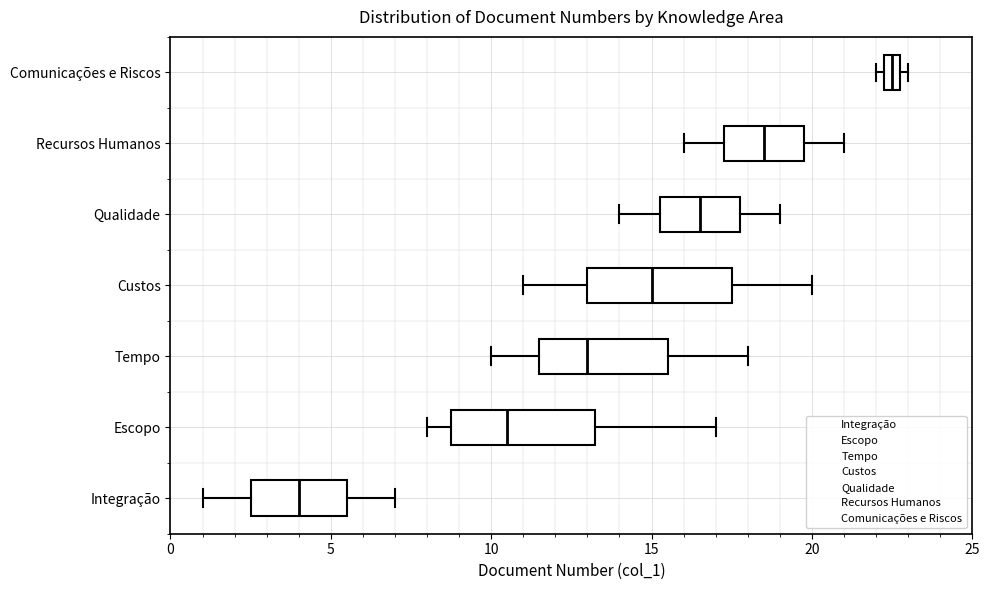

Which box's median line is the furthest to the right?

Comunicações e Riscos